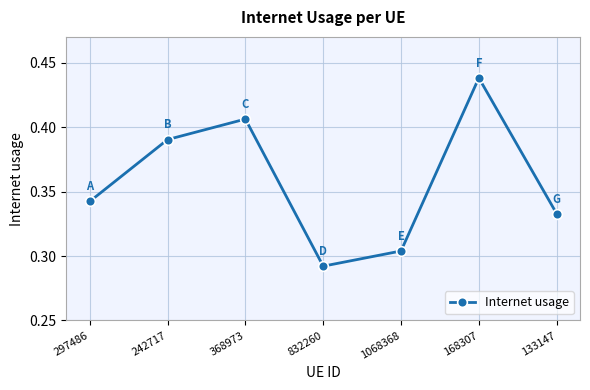

What is the label of the 6th point from the right?

242717